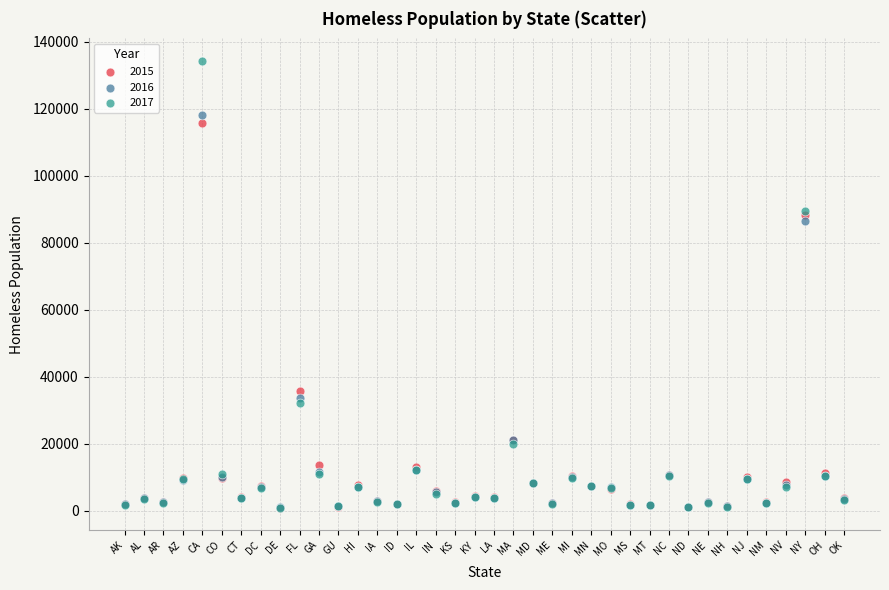

What are all the series names shown in the legend?

2015, 2016, 2017